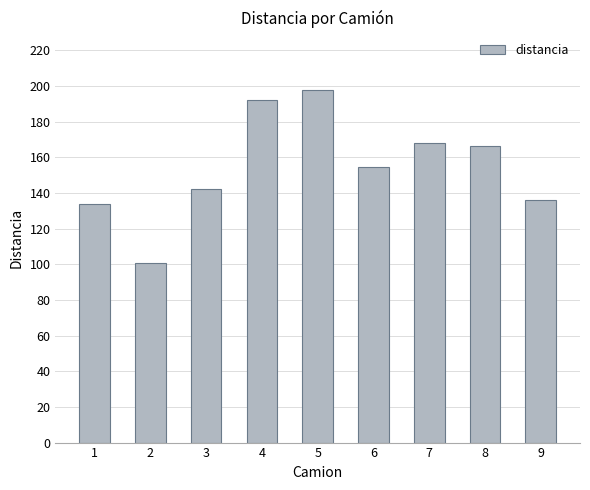

Where is the data nearest to the value 149?

6